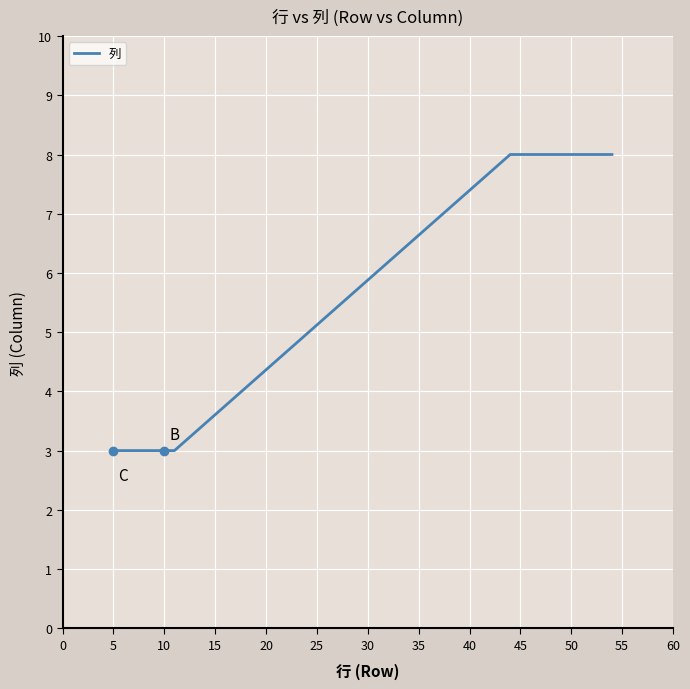

What is the smallest value displayed?

3